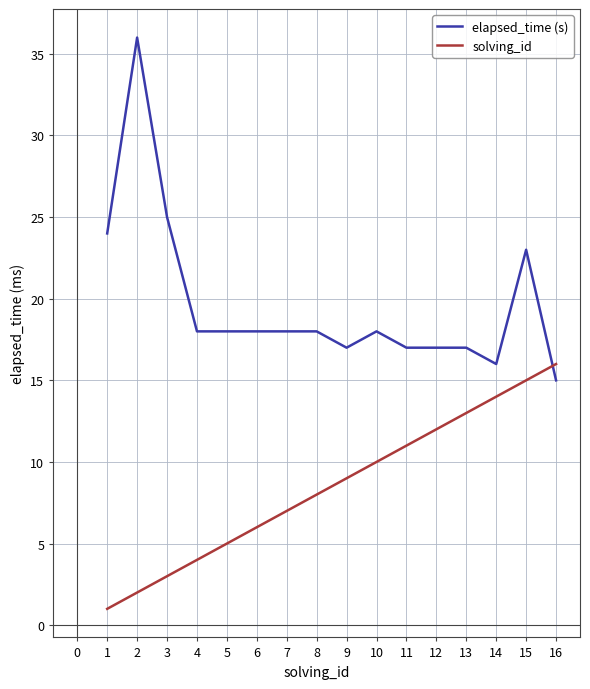

What is the total value across all series at 8?

26